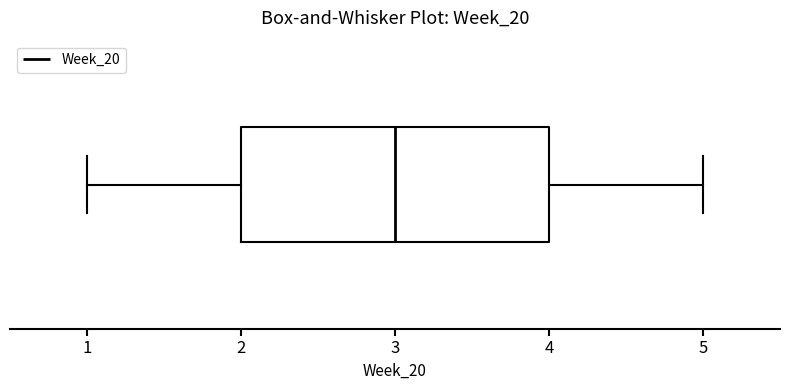

Read this box plot against the x-axis: the position of the median line, the range covered by the box, and the ends of both whiskers. The values are not printed on the chart, so give them approximately, as read against the axis.

median 3, box 2 to 4, whiskers 1 to 5